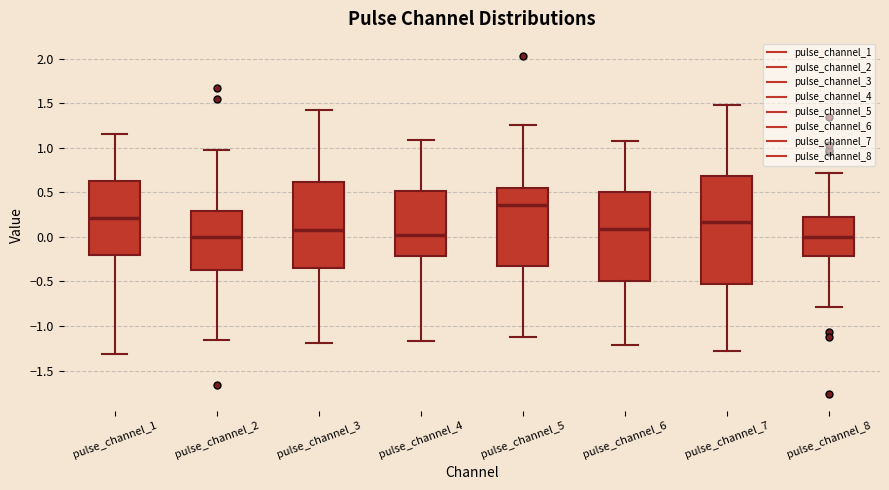

Where does the upper whisker of the box for pulse_channel_2 end on the y-axis? The values are not printed on the chart, so give them approximately, as read against the axis.

1.00